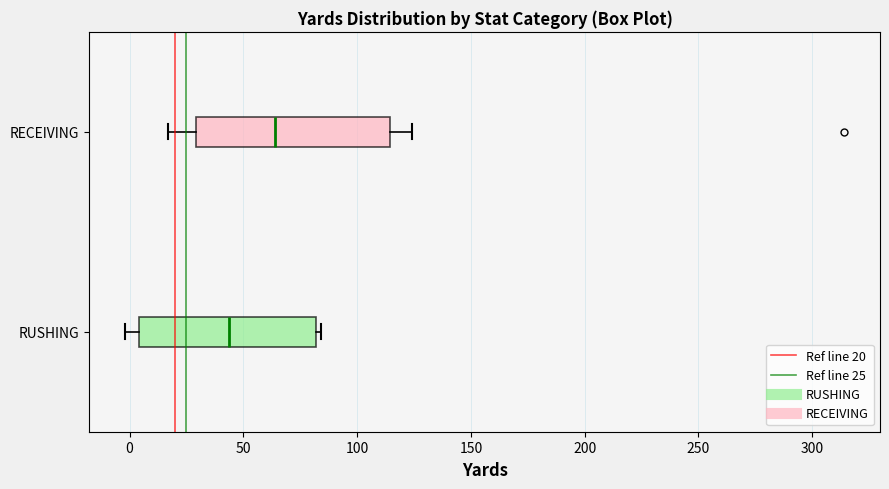

Where does the median line of the box for RUSHING sit on the x-axis? The values are not printed on the chart, so give them approximately, as read against the axis.

45